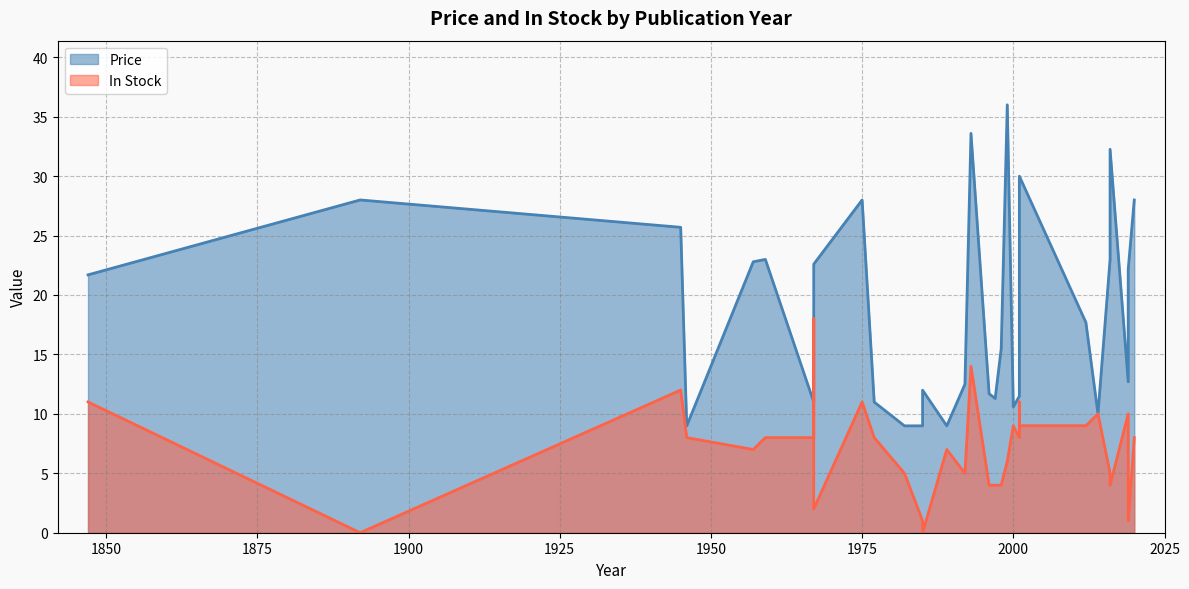

How many values in the In Stock series exceed 8?

11